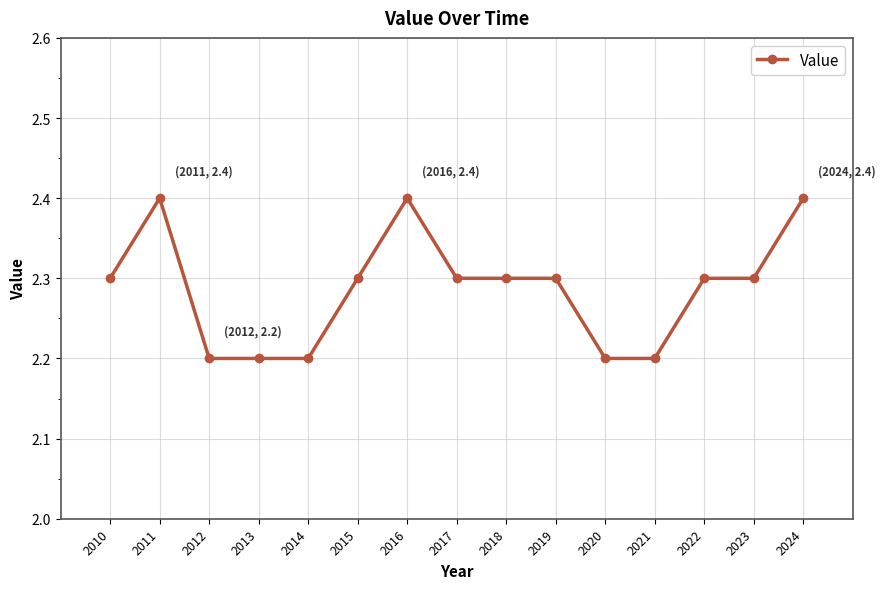

Approximately how many times larger is the value at 2020 compared to 2010?

1.0